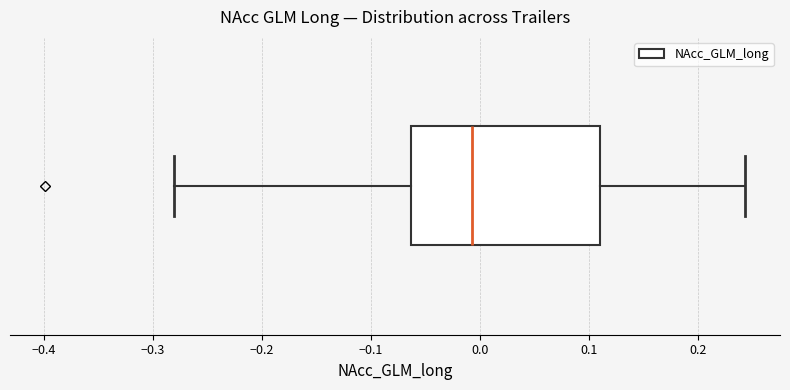

Where does the left whisker of the box end on the x-axis? The values are not printed on the chart, so give them approximately, as read against the axis.

-0.28